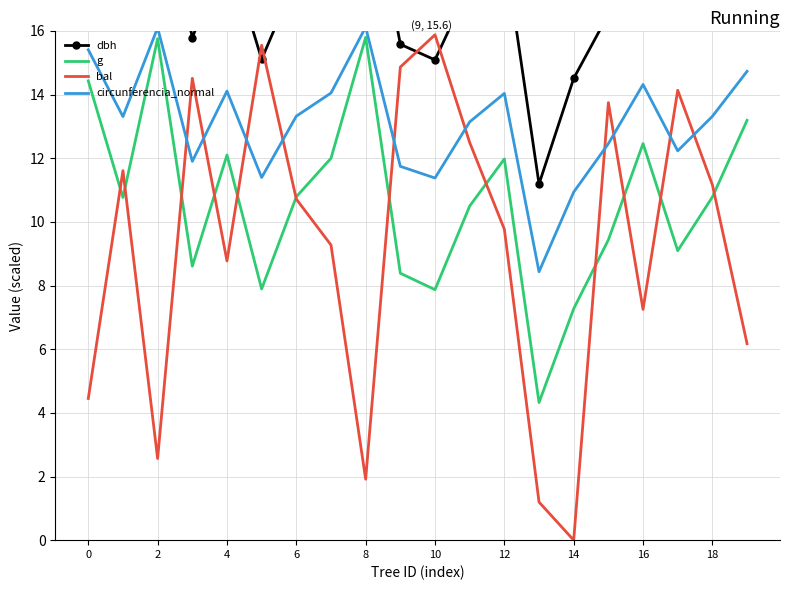

What are all the series names shown in the legend?

dbh, g, bal, circunferencia_normal